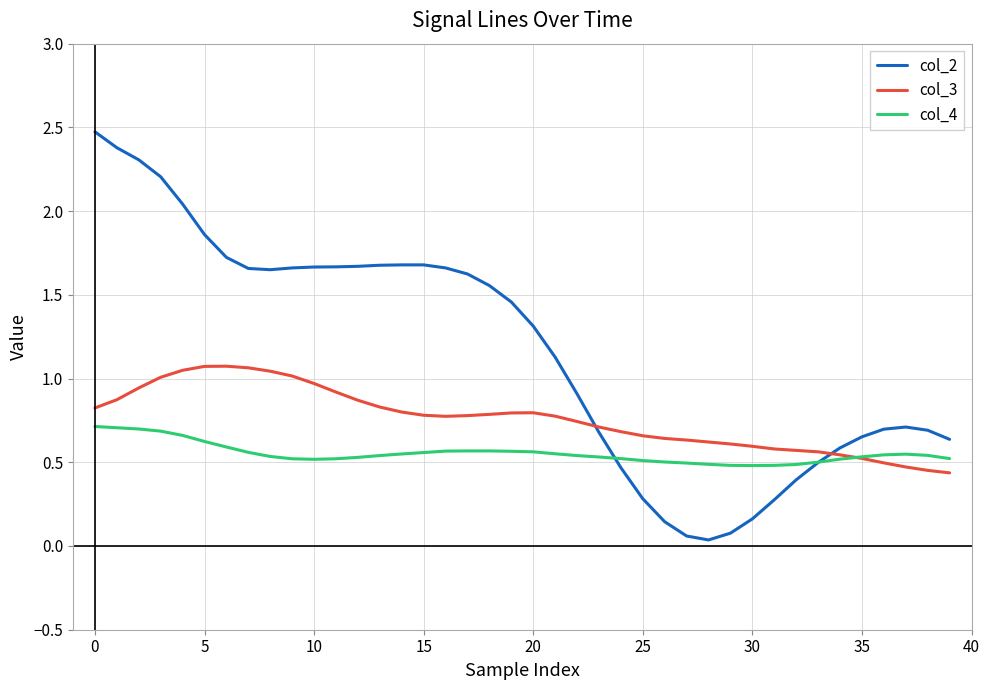

What is the maximum value shown in the chart?

2.5